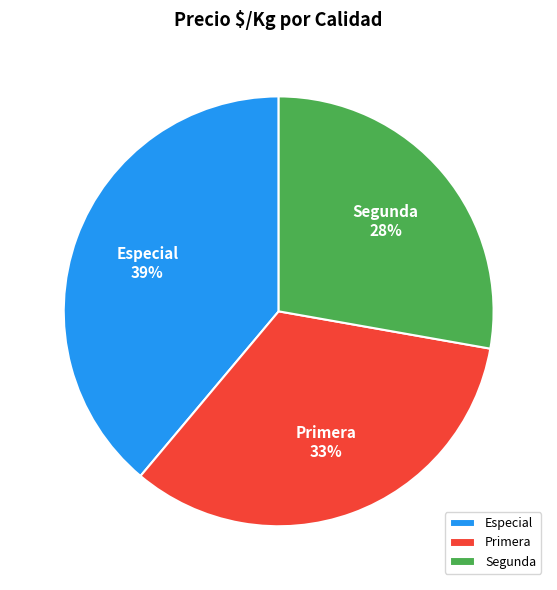

Is it true that Segunda is 28% of the pie?

True